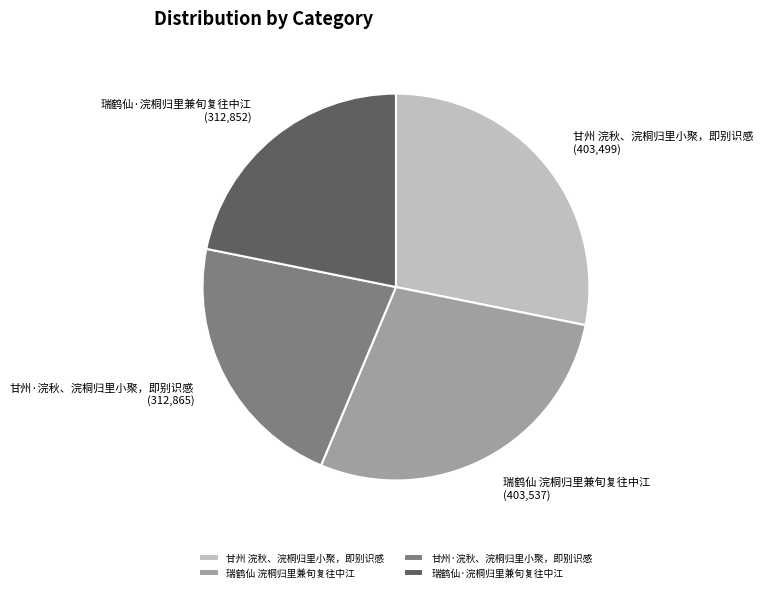

Is it true that 瑞鹤仙·浣桐归里兼旬复往中江 is 22% of the pie?

True